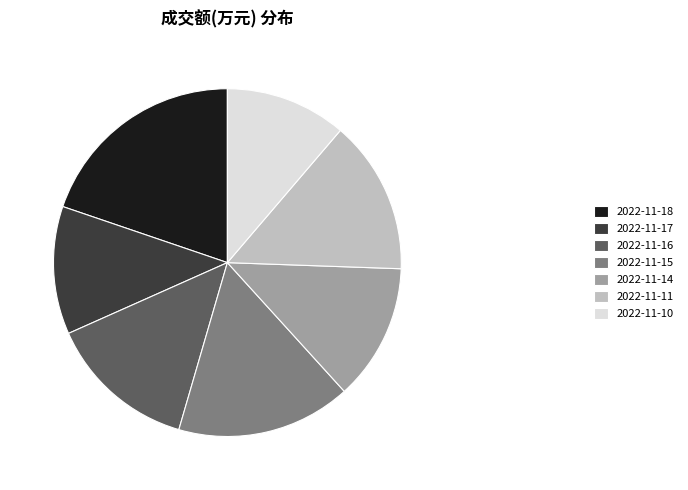

What is the largest slice in the pie chart?

2022-11-18